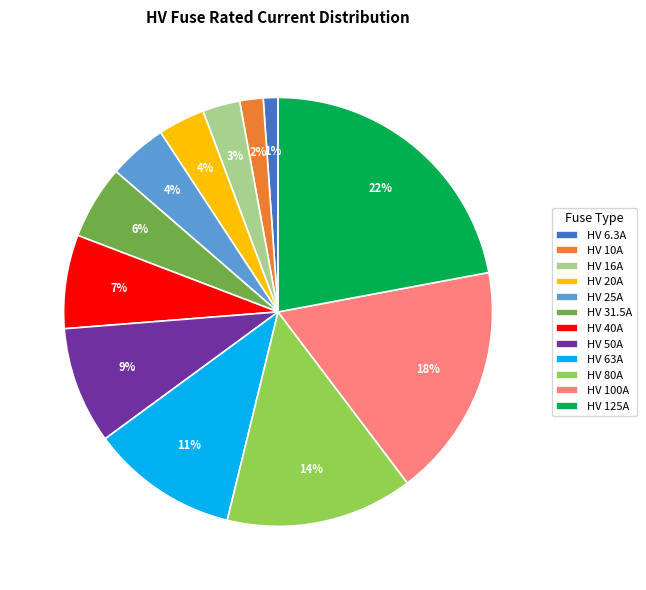

To the nearest percent, what is the difference between the HV 50A and HV 100A slice percentages?

9%